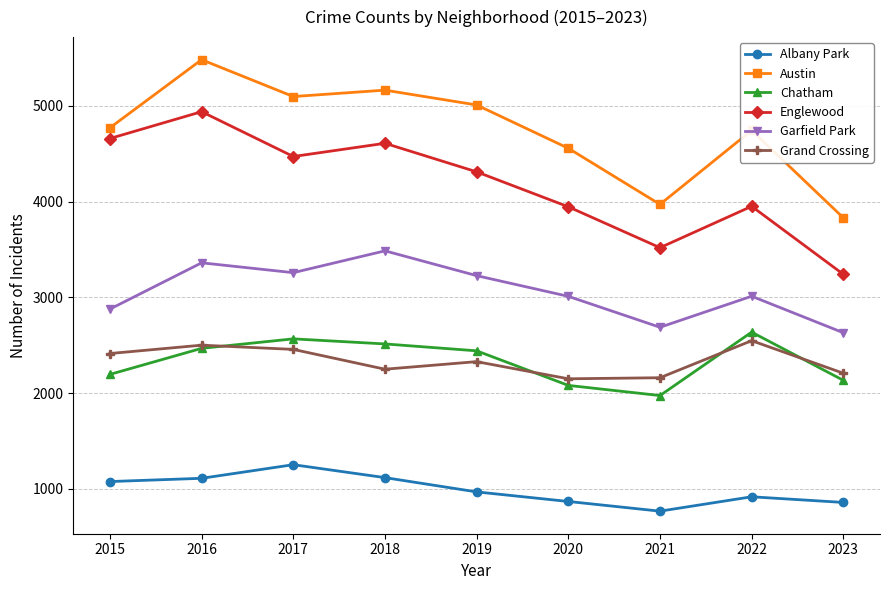

At which category does Englewood reach its first local peak?

2016